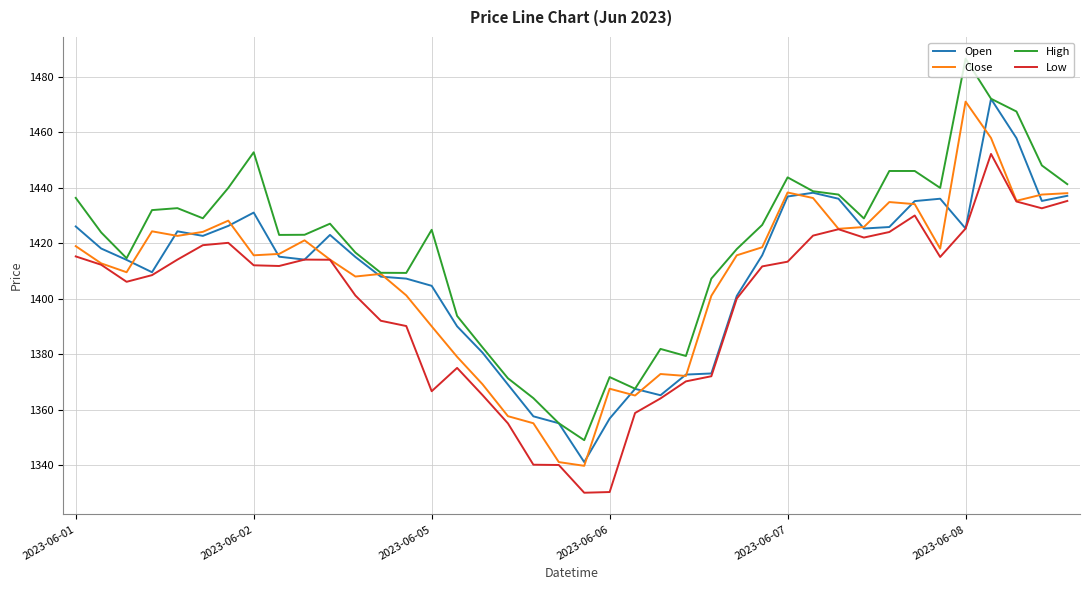

Which series has the largest total across all categories?

High